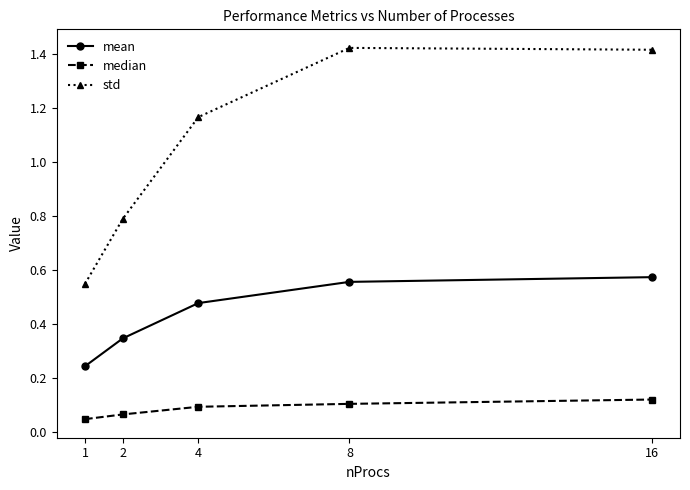

Is it true that std equals 0.8 at 2?

True